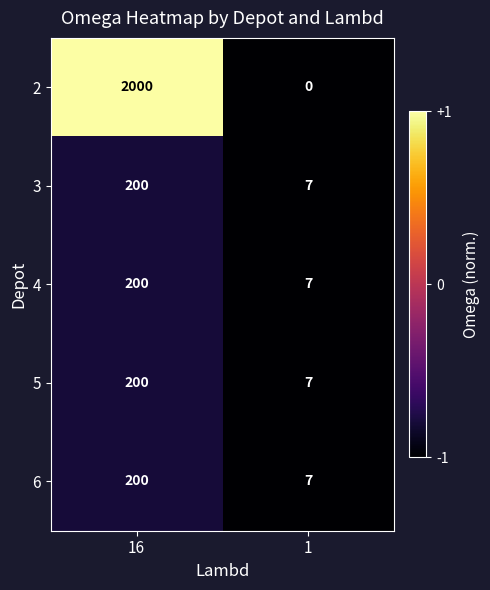

What is the spread (max minus min) of values at 16?

1800